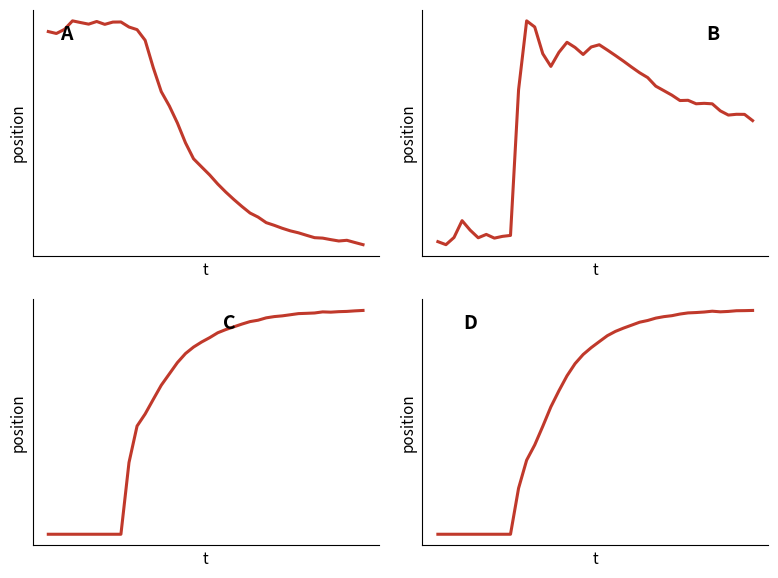

What is the sum of all rate_has_drive values?

14.8